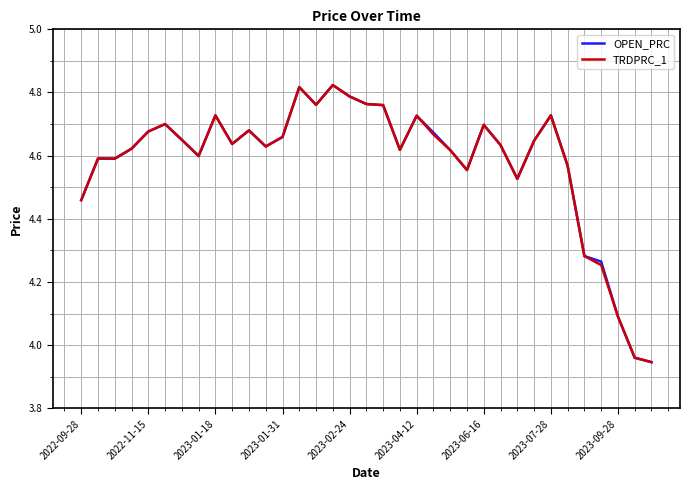

How many lines are shown in the chart?

2